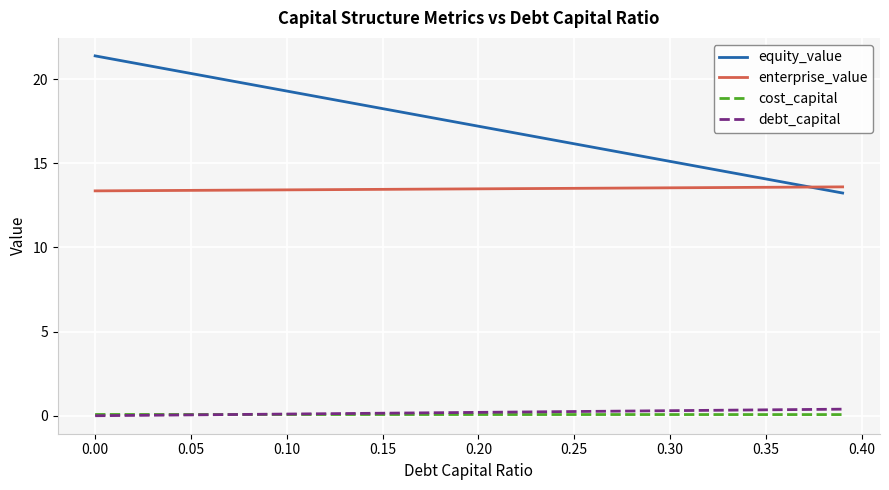

True or false: equity_value and cost_capital intersect in this chart.

False